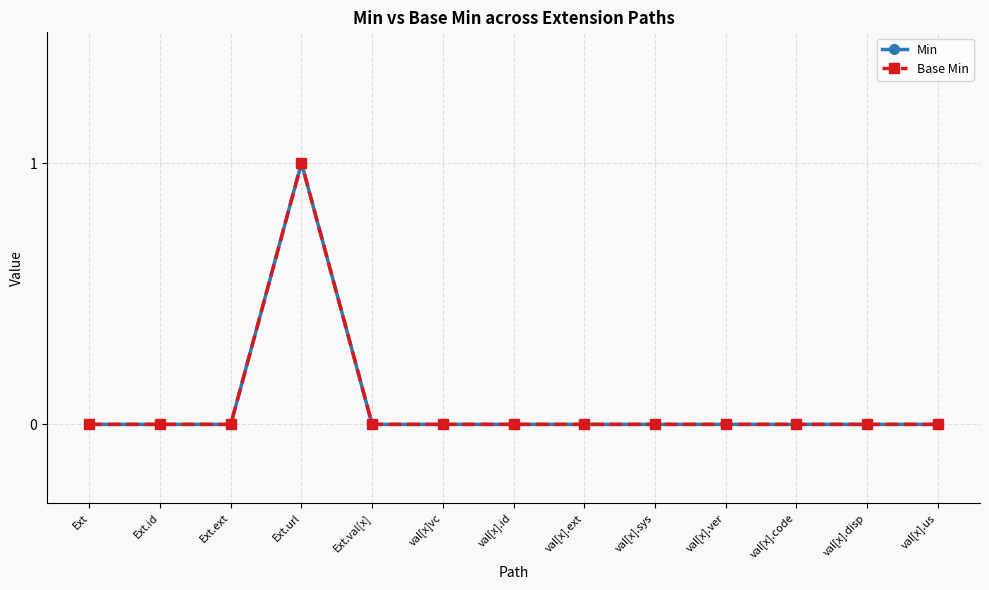

Does the chart have visible grid lines?

Yes